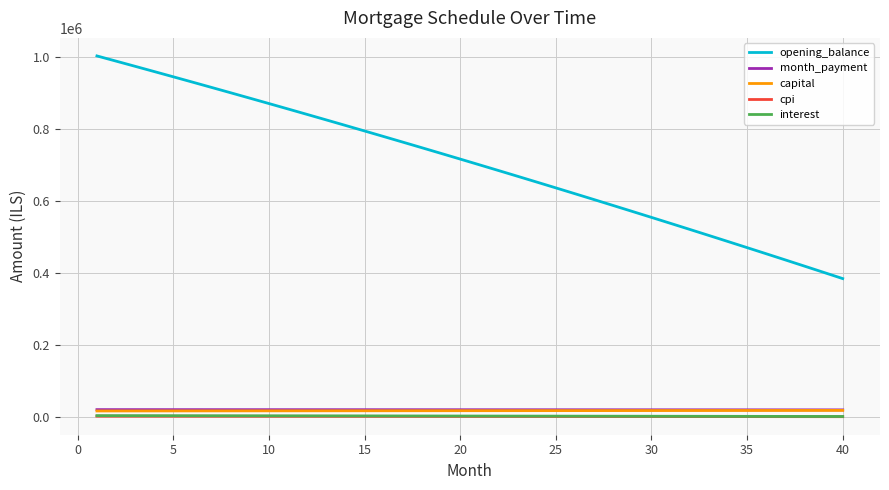

Which series has the largest total across all categories?

opening_balance